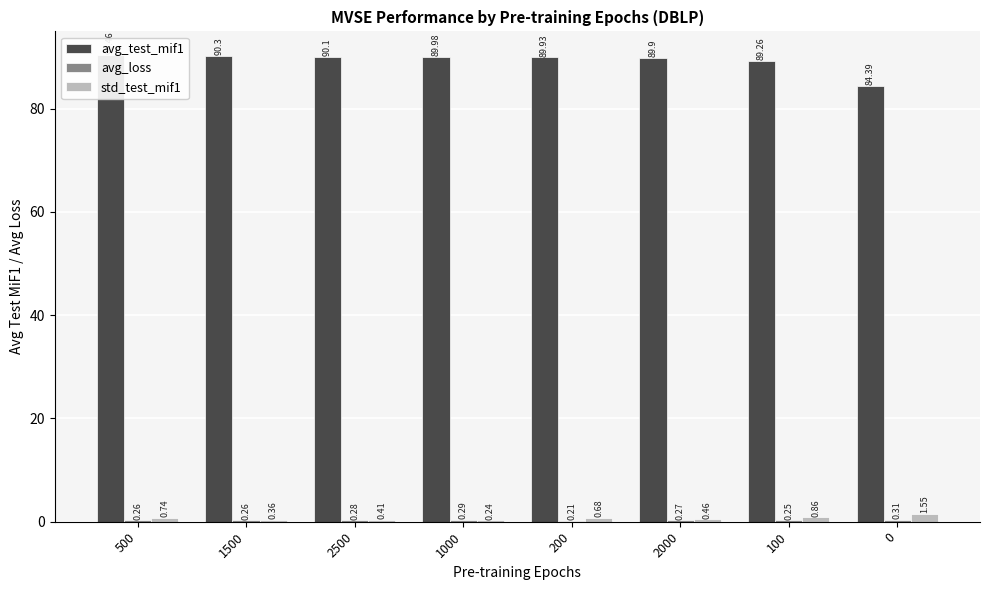

What is the label of the 7th bar from the left?

100